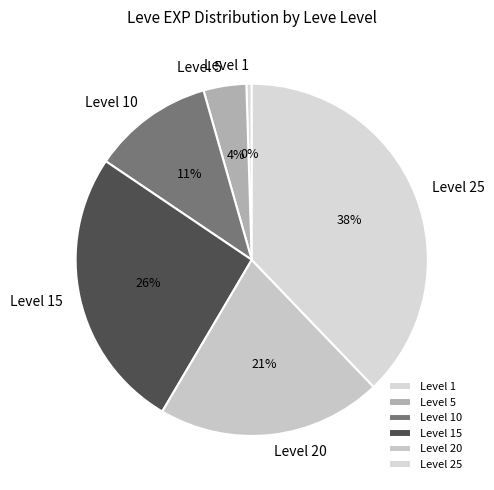

Rank the categories by value from highest to lowest.

Level 25, Level 15, Level 20, Level 10, Level 5, Level 1